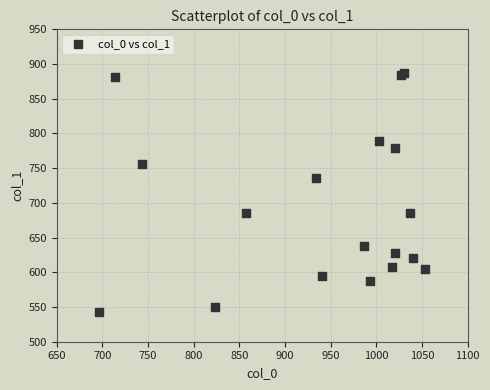

What Y value in the scatter plot is closest to 715?

735.8